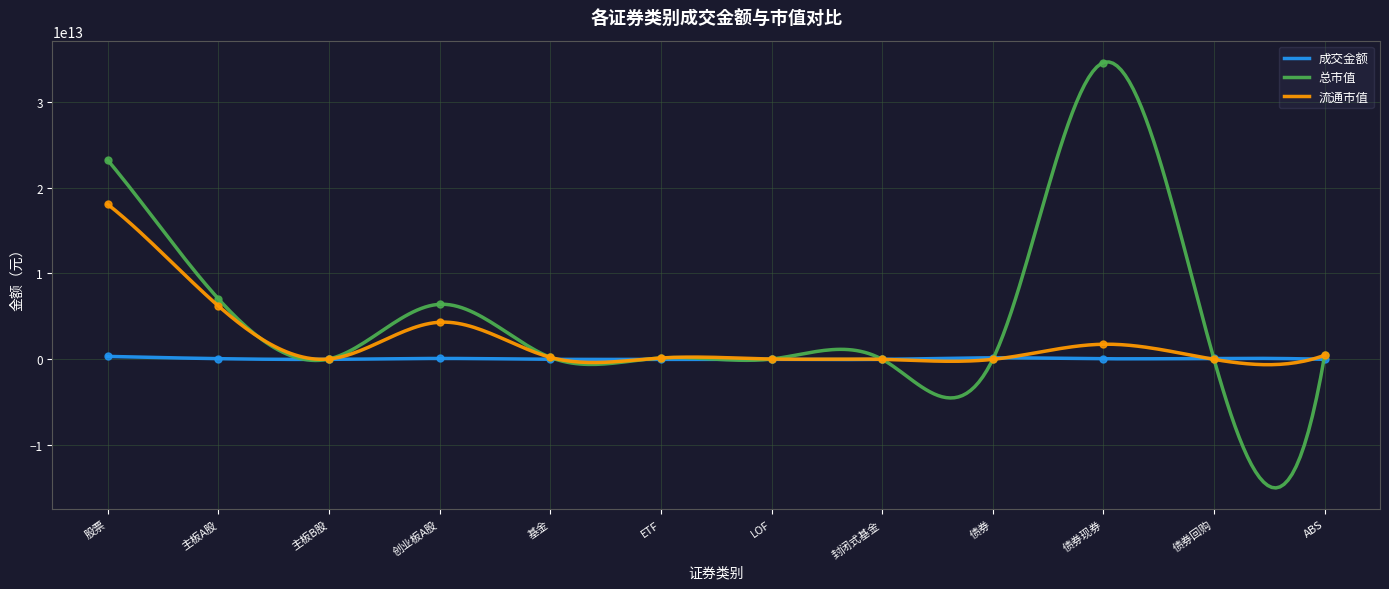

Does the chart have visible grid lines?

Yes